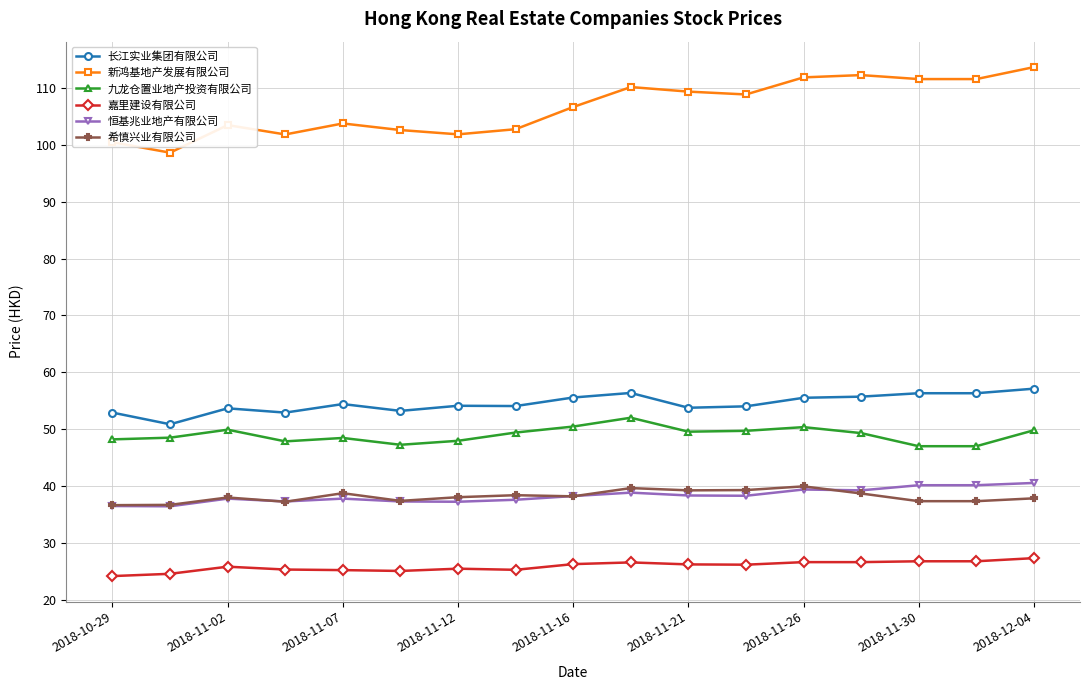

Which series has the largest range (max minus min)?

新鸿基地产发展有限公司